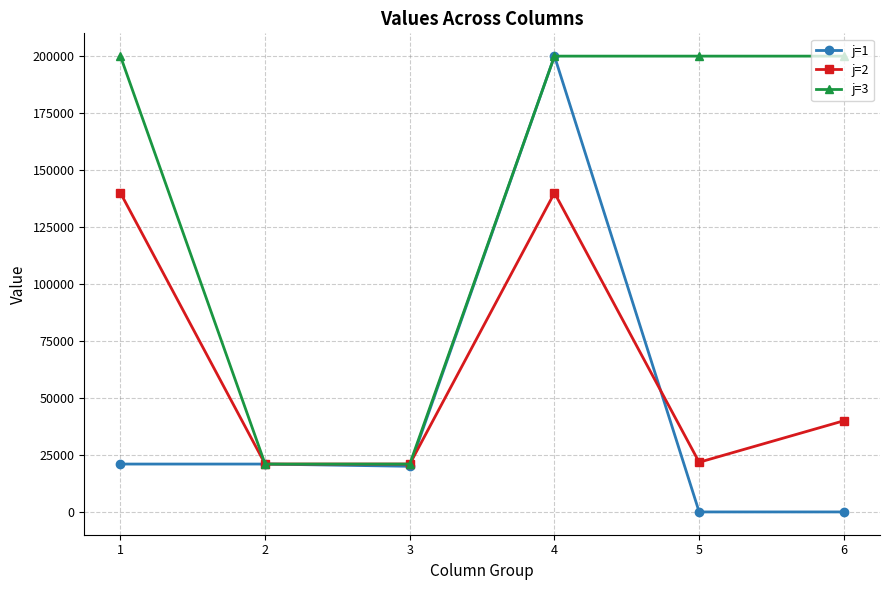

True or false: j=1 has more than 0 points higher than both neighbors.

True